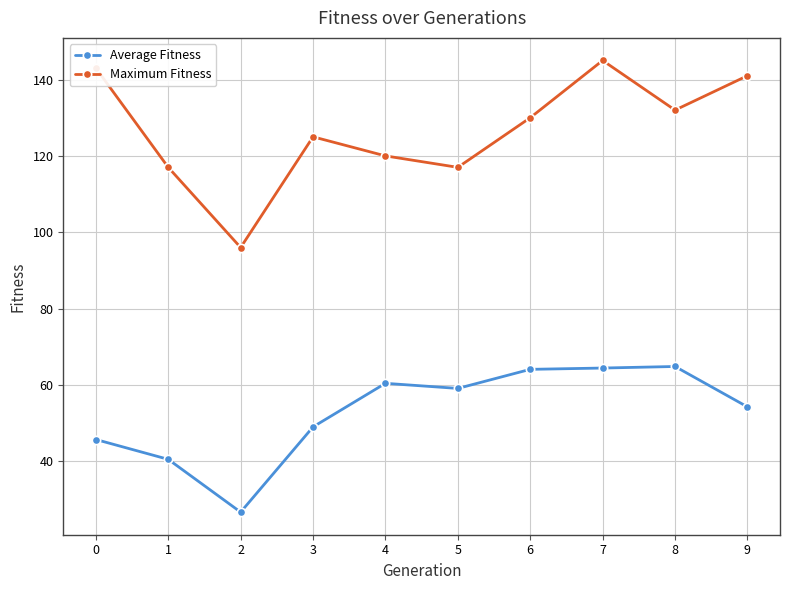

True or false: Average Fitness has more than 0 points higher than both neighbors.

True